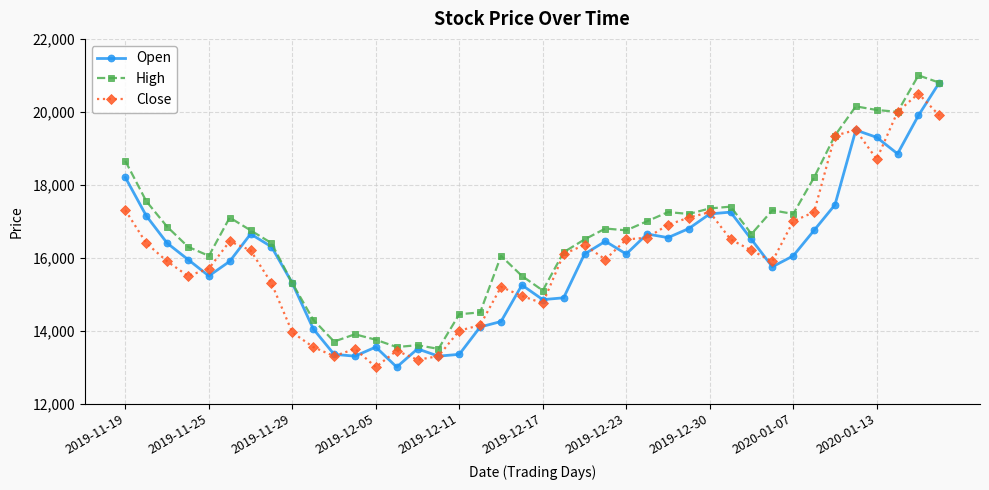

What is the value of the Open point at the 34th from the left?

16750